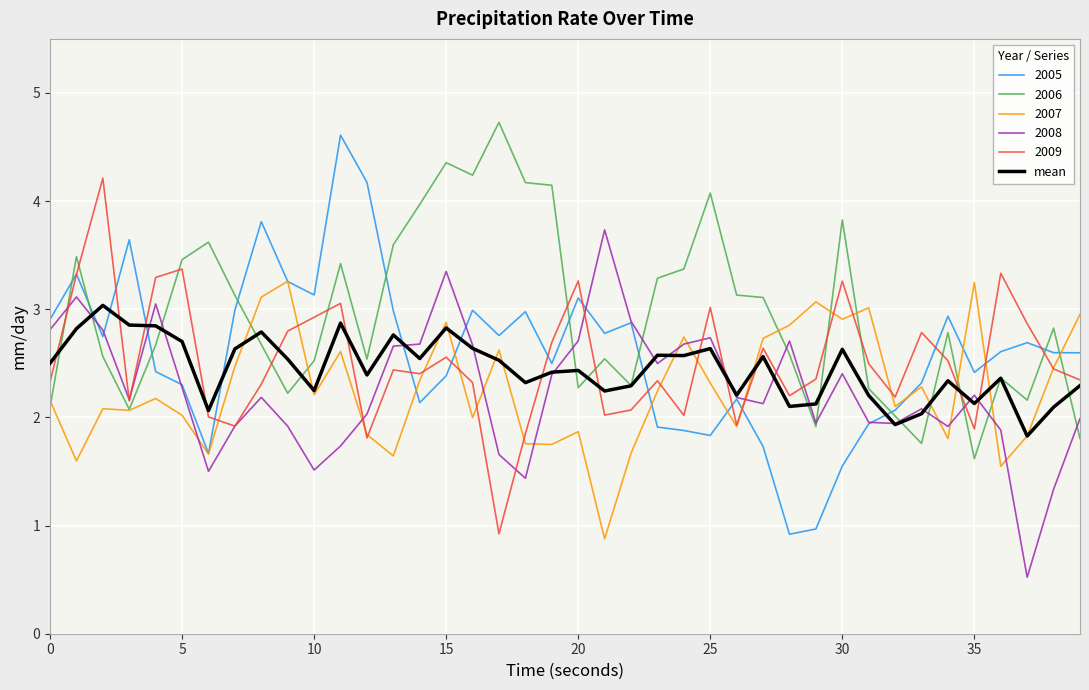

What is the minimum value shown in the chart?

0.5